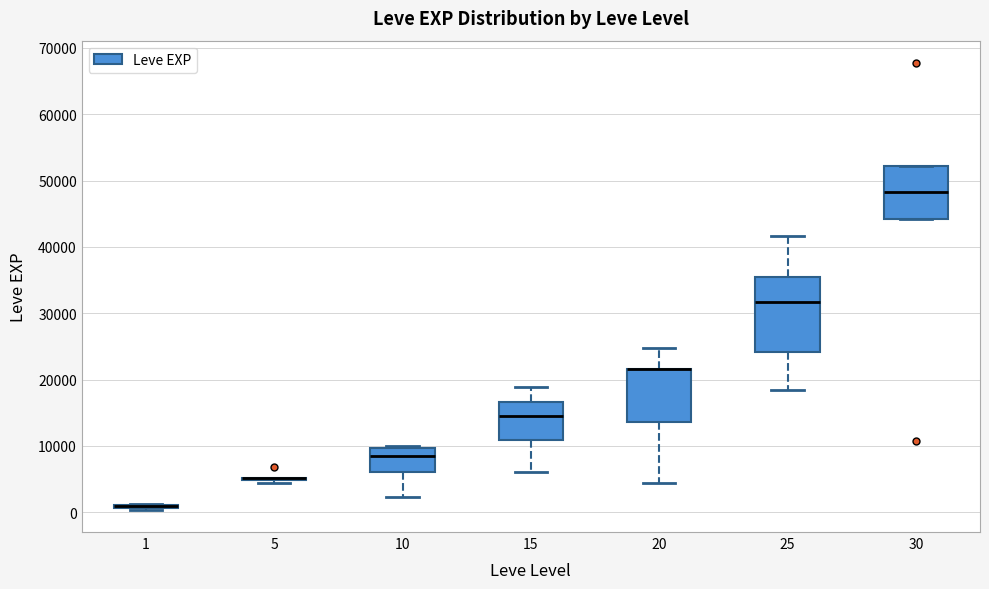

Reading left to right, transcribe this box plot: for each box, give where its median line is, the range the box spans, and where its two whiskers end, as read against the y-axis. The values are not printed on the chart, so give them approximately, as read against the axis.

1: box collapsed to a line at 1000, whiskers 0 to 1000
5: box collapsed to a line at 5000, whiskers 4000 to 5000
10: median 8000, box 6000 to 10000, whiskers 2000 to 10000 (just above the box's upper edge)
15: median 15000, box 11000 to 17000, whiskers 6000 to 19000
20: median 22000 (drawn on the box's upper edge), box 14000 to 22000, whiskers 4000 to 25000
25: median 32000, box 24000 to 35000, whiskers 18000 to 42000
30: median 48000, box 44000 to 52000, whiskers 44000 to 52000